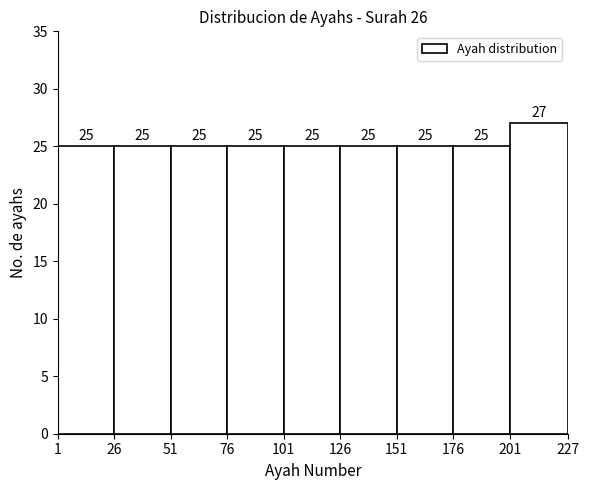

What is the height of the bar covering 151 to 176 on the x-axis?

25